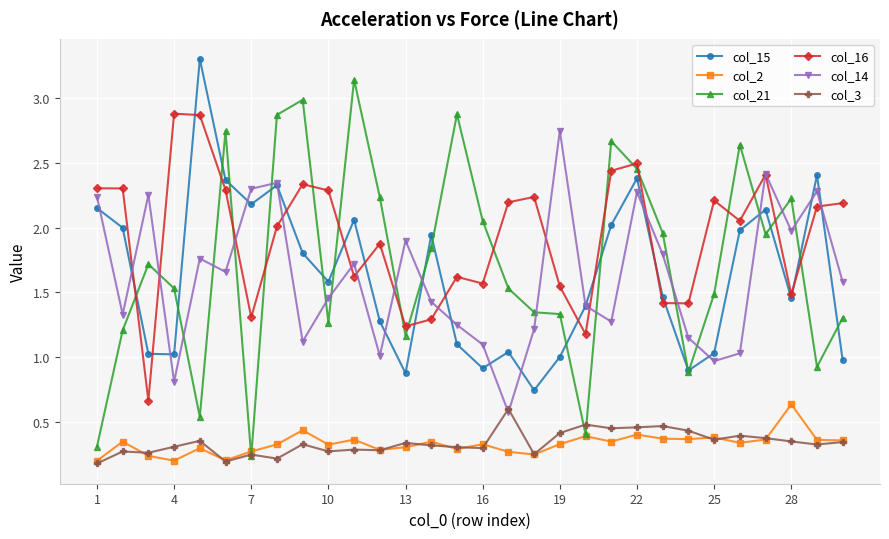

True or false: col_16 and col_2 intersect in this chart.

False